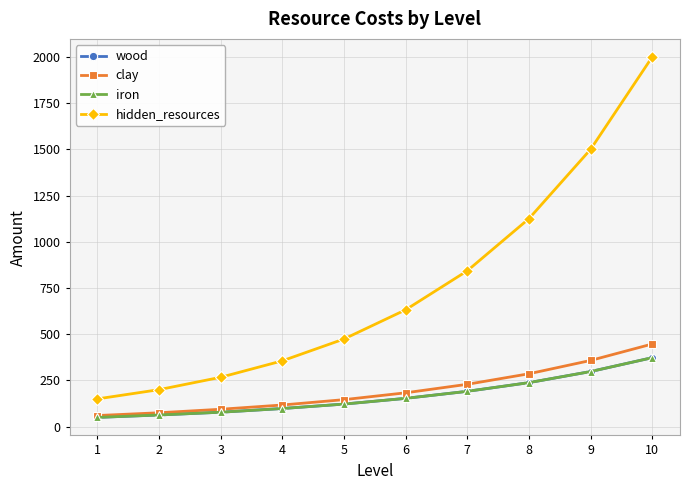

Where is clay nearest to the value 253?

7